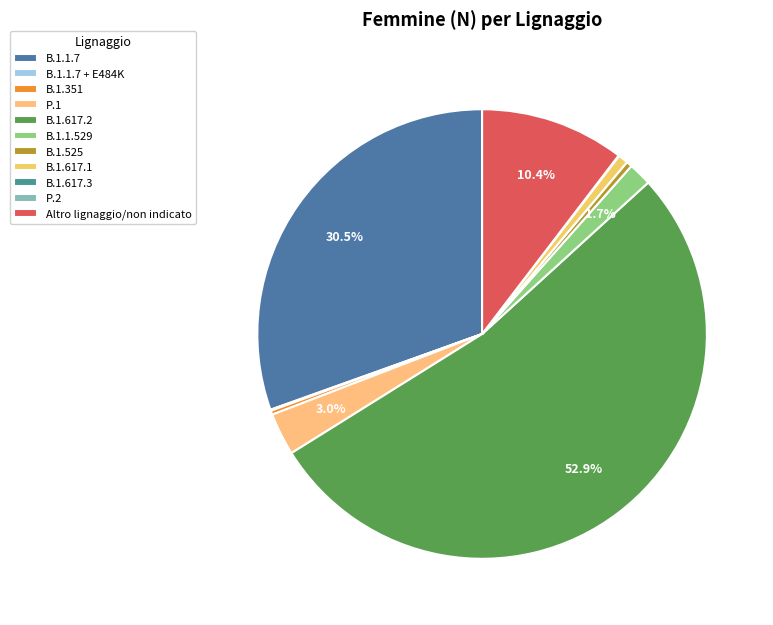

What is the largest slice in the pie chart?

B.1.617.2